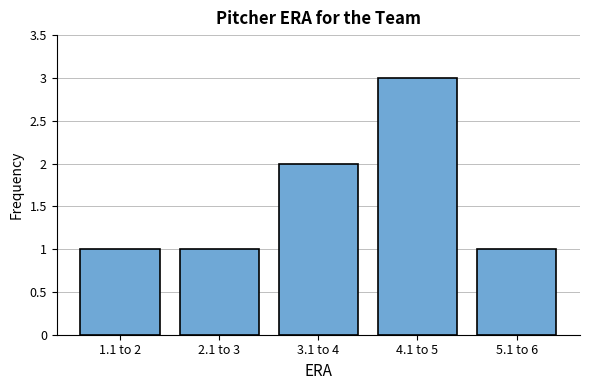

Reading right to left, extract all data points from this chart.

1	3	2	1	1